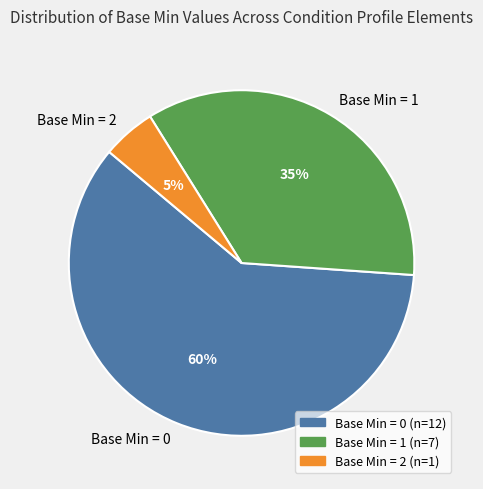

To the nearest percent, what is the difference between the largest and smallest slice percentages?

55%